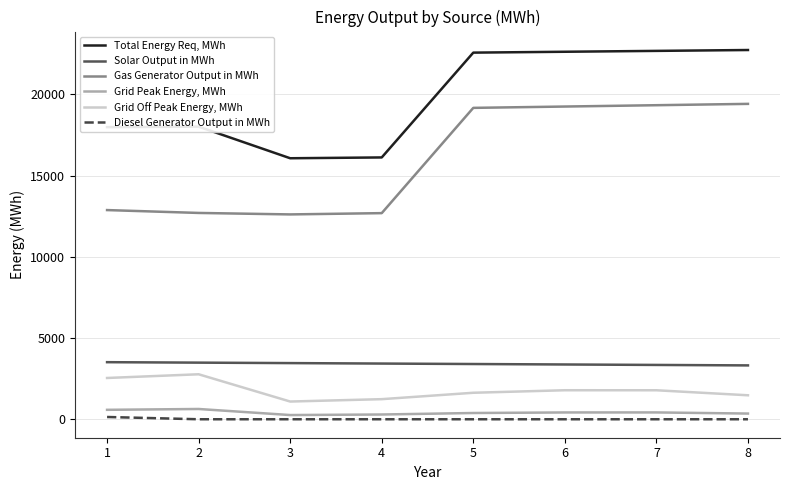

What is the maximum value for Gas Generator Output in MWh?

19413.1